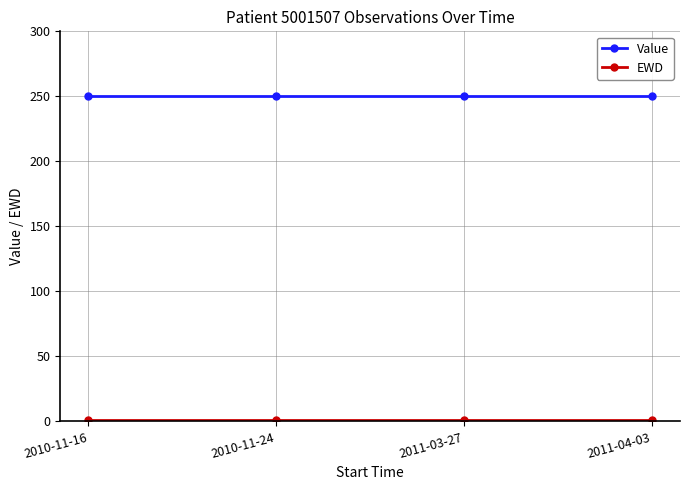

What is the label of the 4th point from the right?

2010-11-16